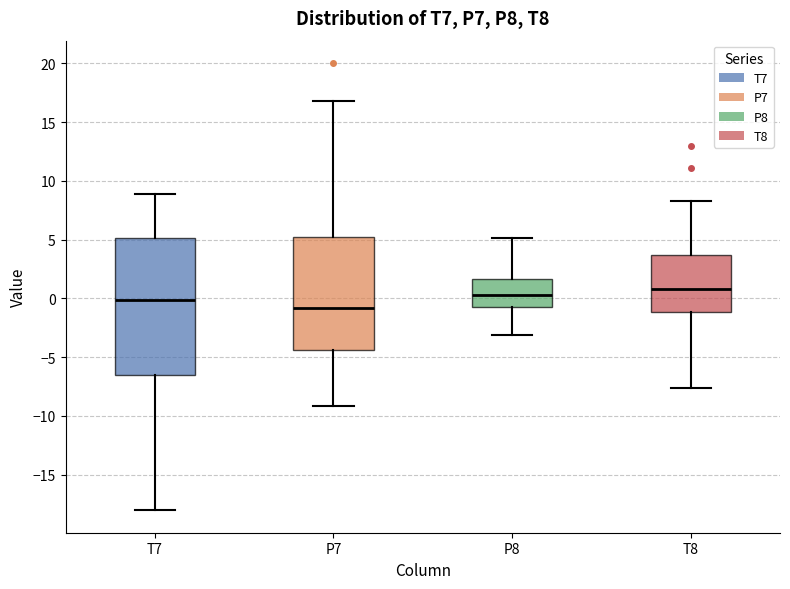

Reading left to right, transcribe this box plot: for each box, give where its median line is, the range the box spans, and where its two whiskers end, as read against the y-axis. The values are not printed on the chart, so give them approximately, as read against the axis.

T7: median 0.0, box -6.5 to 5.0, whiskers -18.0 to 9.0
P7: median -1.0, box -4.5 to 5.0, whiskers -9.0 to 17.0
P8: median 0.5, box -1.0 to 1.5, whiskers -3.0 to 5.0
T8: median 1.0, box -1.0 to 3.5, whiskers -7.5 to 8.5